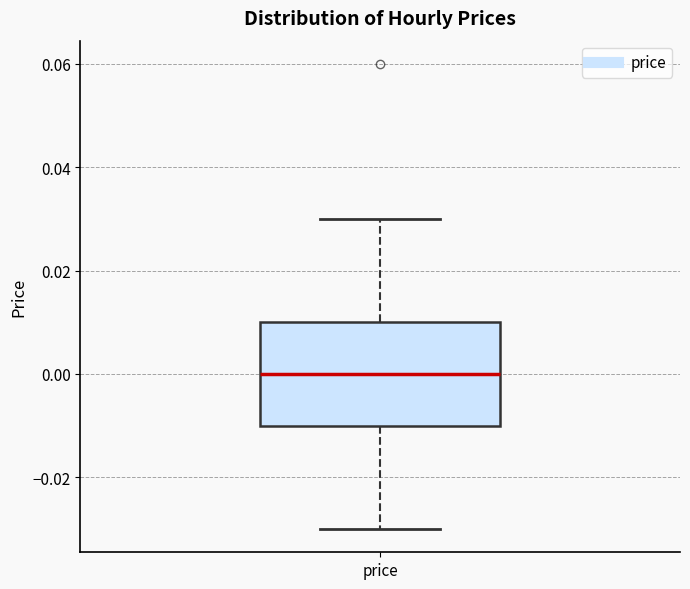

Read this box plot against the y-axis: the position of the median line, the range covered by the box, and the ends of both whiskers. The values are not printed on the chart, so give them approximately, as read against the axis.

median 0.00, box -0.01 to 0.01, whiskers -0.03 to 0.03